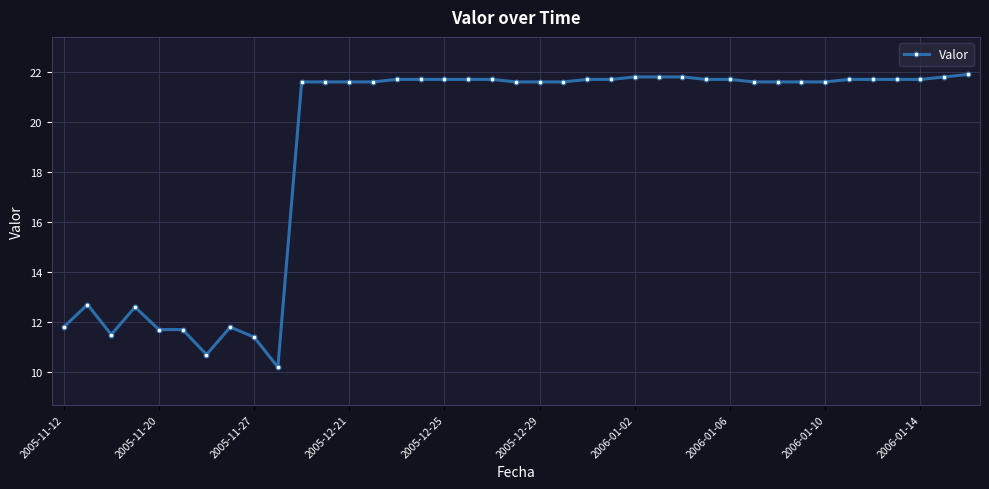

What is the minimum value shown in the chart?

10.2